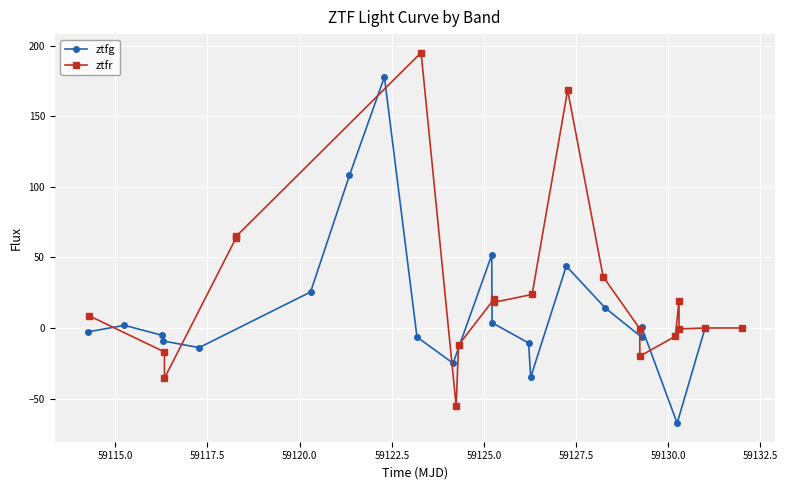

How many distinct data groups are displayed?

2